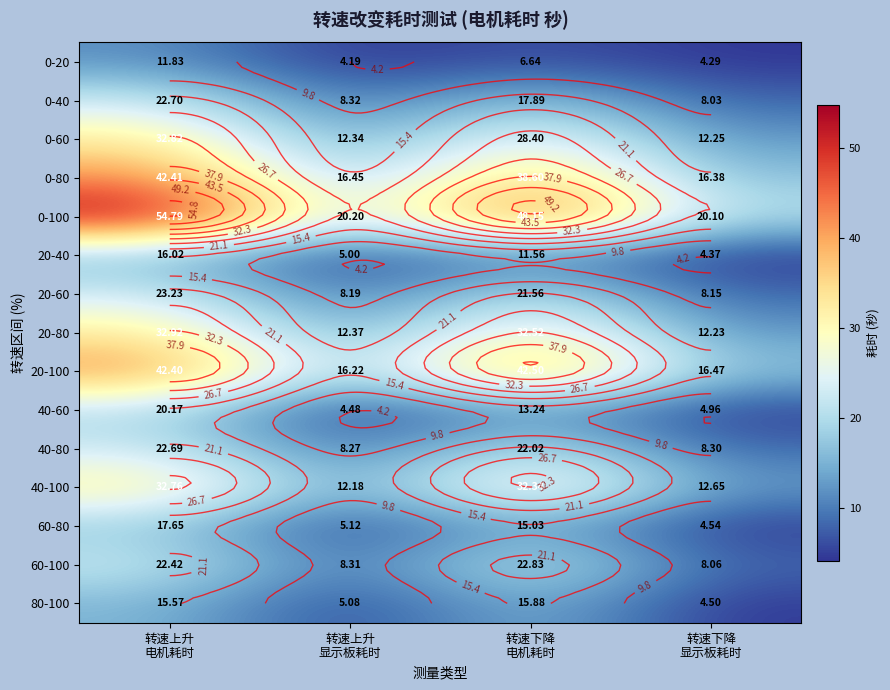

What is the lowest value of the 20-40 series?

4.4